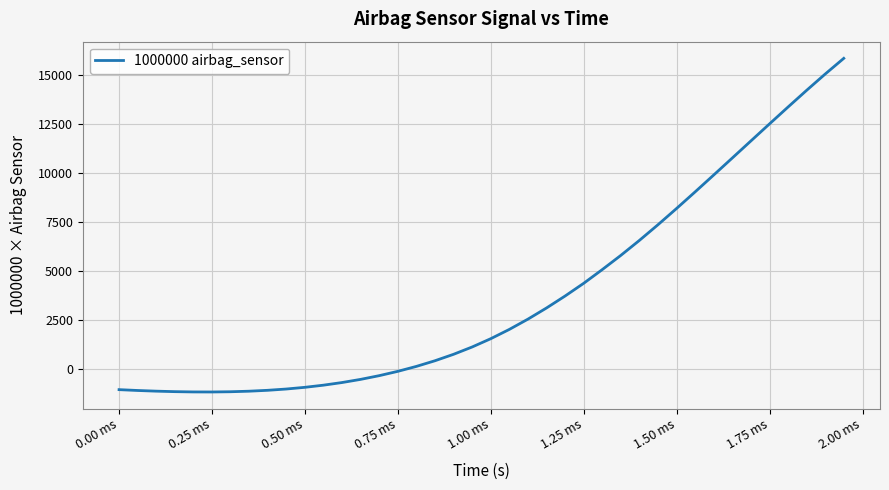

What is the greatest value displayed?

15872.2